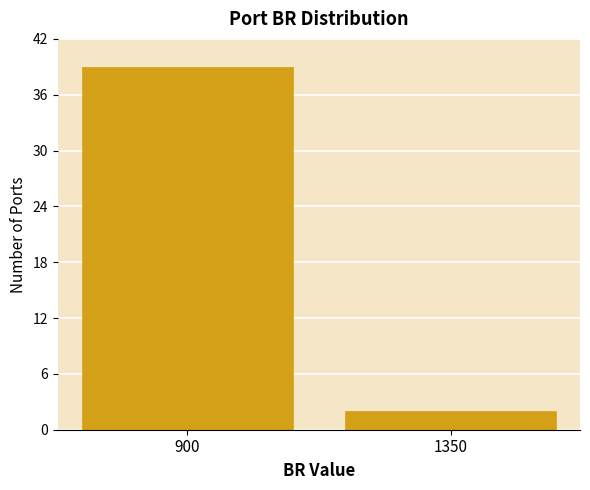

Reading right to left, list all the values displayed in this chart.

1350=2	900=39